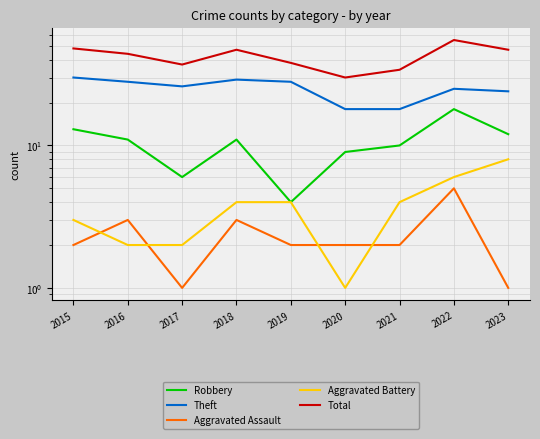

True or false: Aggravated Assault and Theft cross at least once.

False